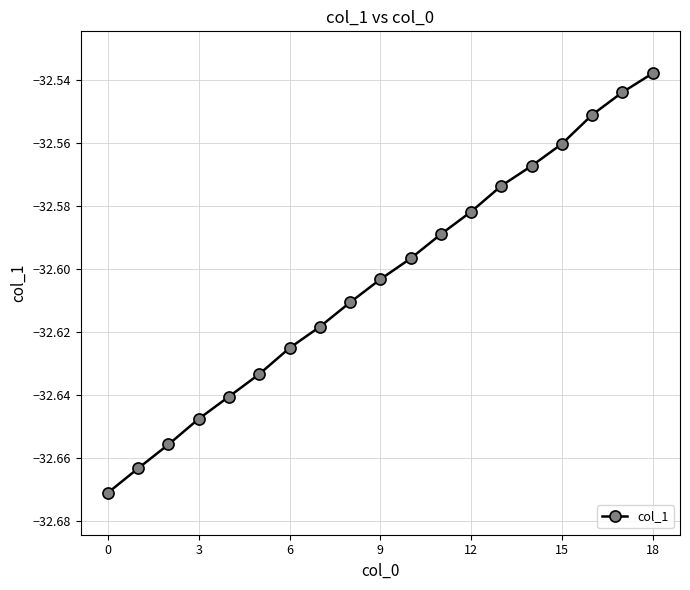

True or false: the data has more than 0 interior local peaks.

False